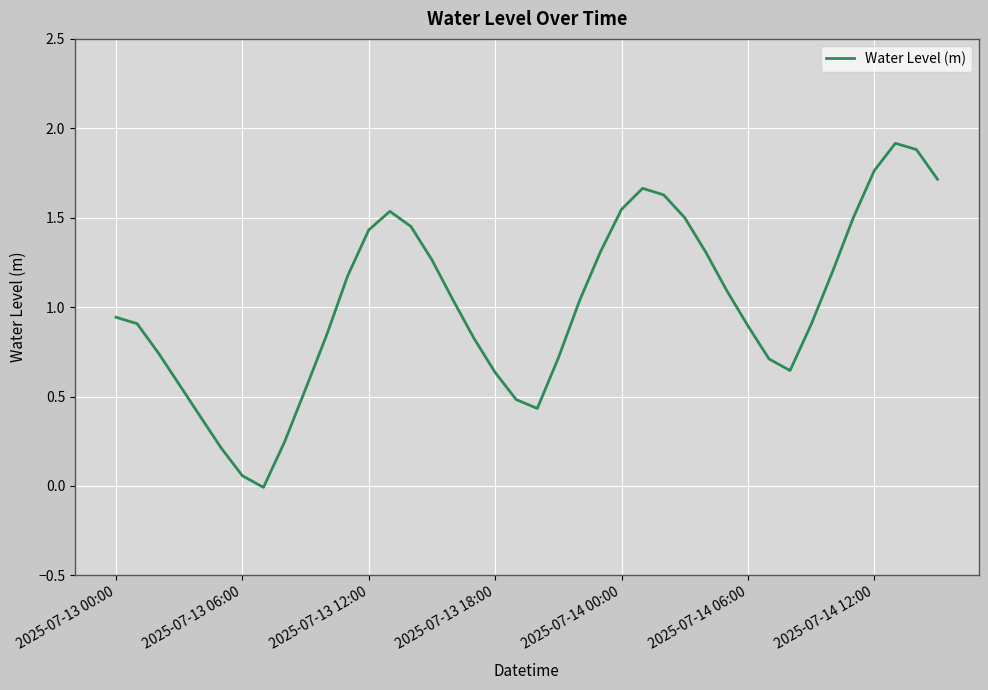

What is the maximum value shown in the chart?

1.9